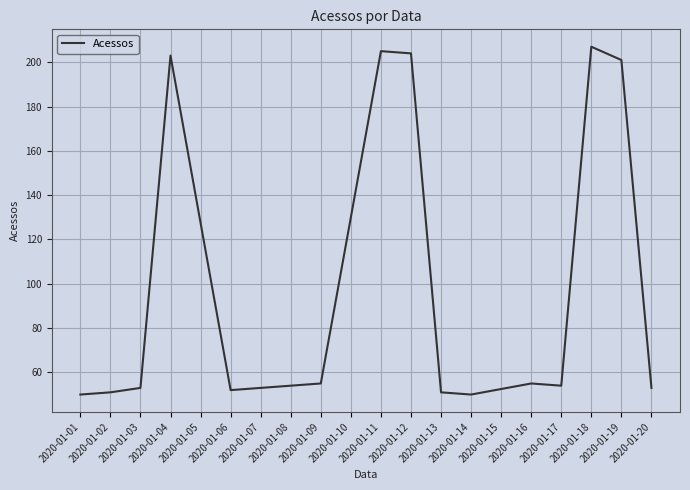

The value at 2020-01-10 is 130.0. True or false?

True